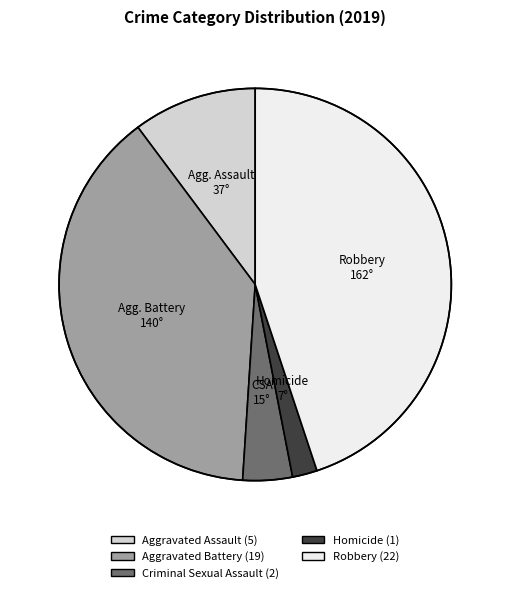

Combined, do Robbery and Homicide account for over 50%?

No